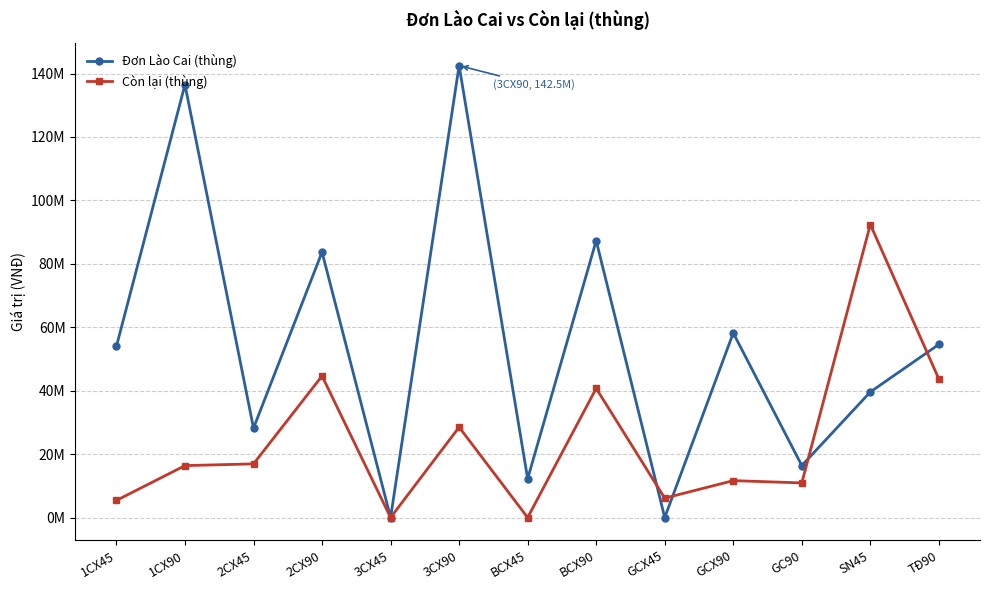

What are all the series names shown in the legend?

Đơn Lào Cai (thùng), Còn lại (thùng)